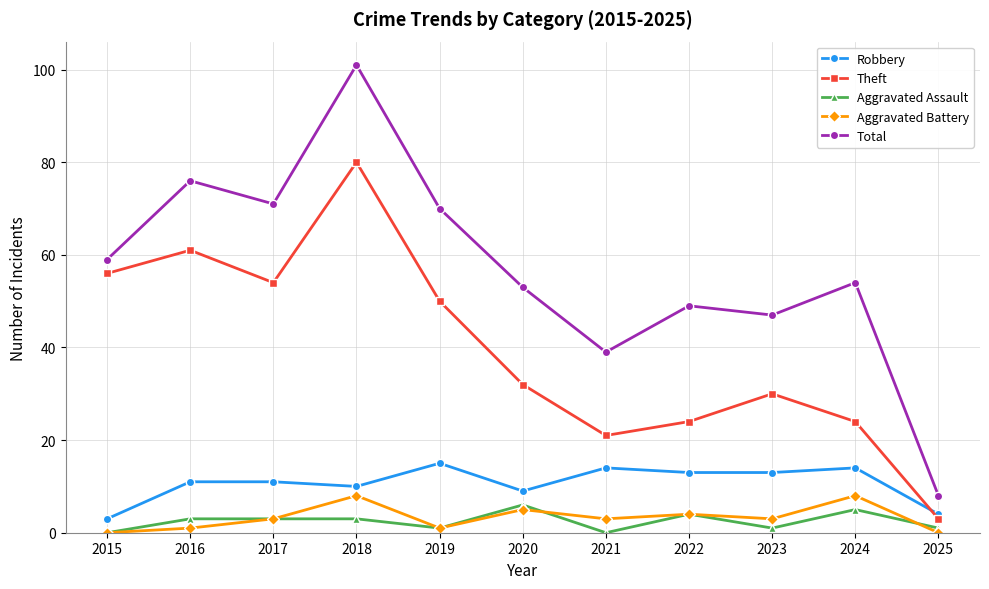

Is the value of Robbery at 2021 greater than the value of Aggravated Assault at 2022?

Yes